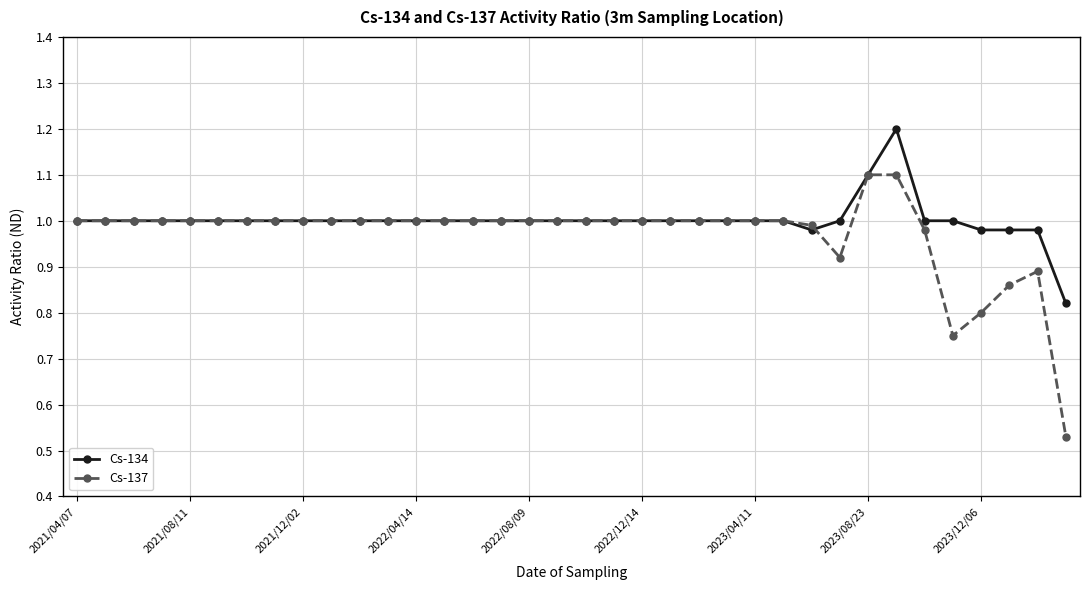

Rank the series by their maximum value, from lowest to highest.

Cs-137, Cs-134